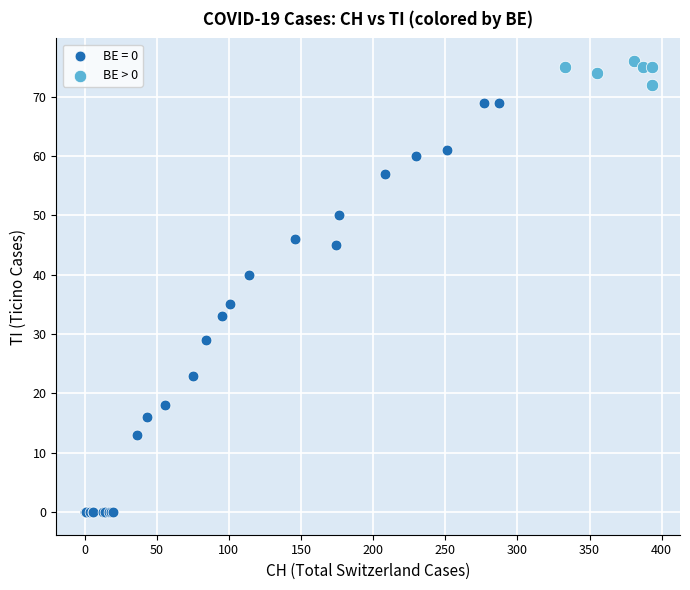

Which series has the largest Y range (max minus min)?

BE = 0